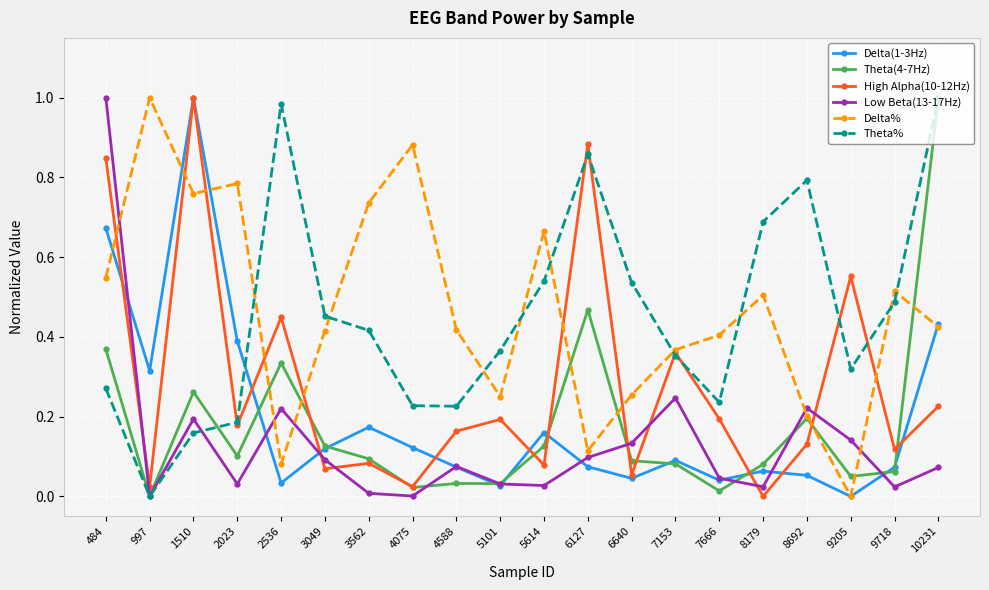

True or false: Delta% and Low Beta(13-17Hz) cross at least once.

True